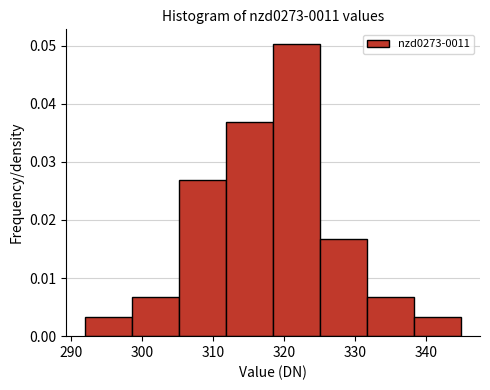

Reading left to right, transcribe this chart: for each bar, give the range it covers on the x-axis and its height. Neither the bar edges nor the heights are printed on the chart, so give them approximately, as read against the axes.

292 to 299: 0.003
299 to 305: 0.007
305 to 312: 0.027
312 to 318: 0.037
318 to 325: 0.050
325 to 332: 0.017
332 to 338: 0.007
338 to 345: 0.003